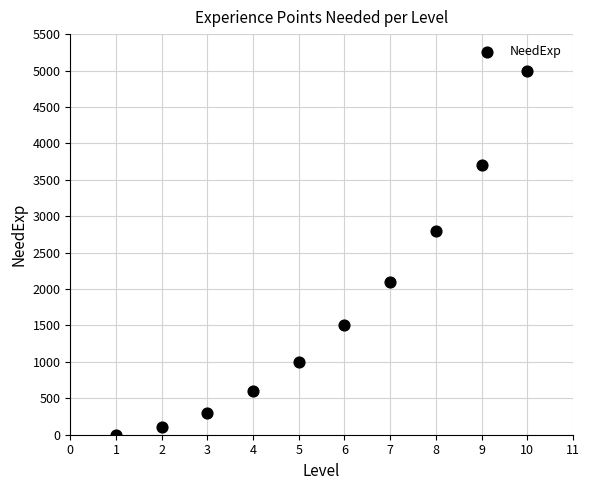

What is the range of X values (max minus min)?

9